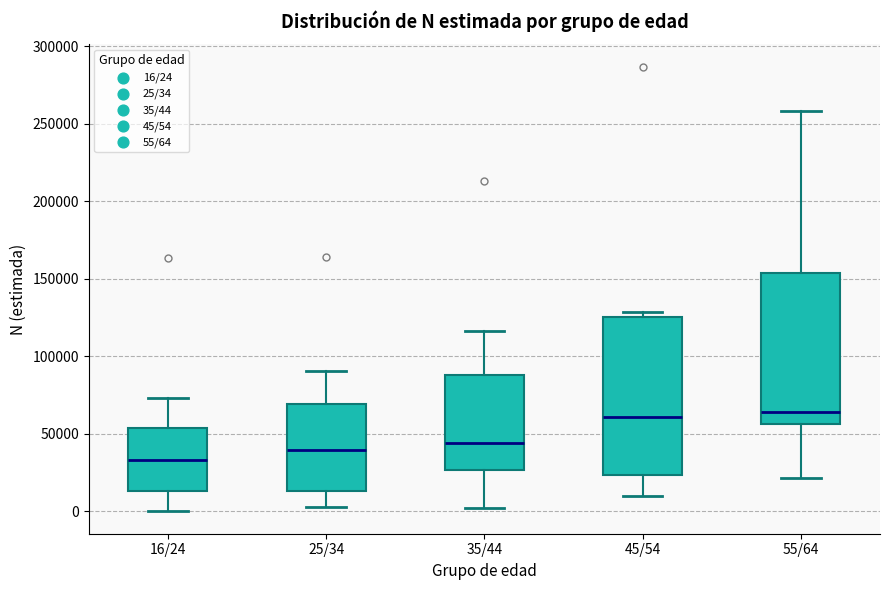

Which box has the lowest median line?

16/24